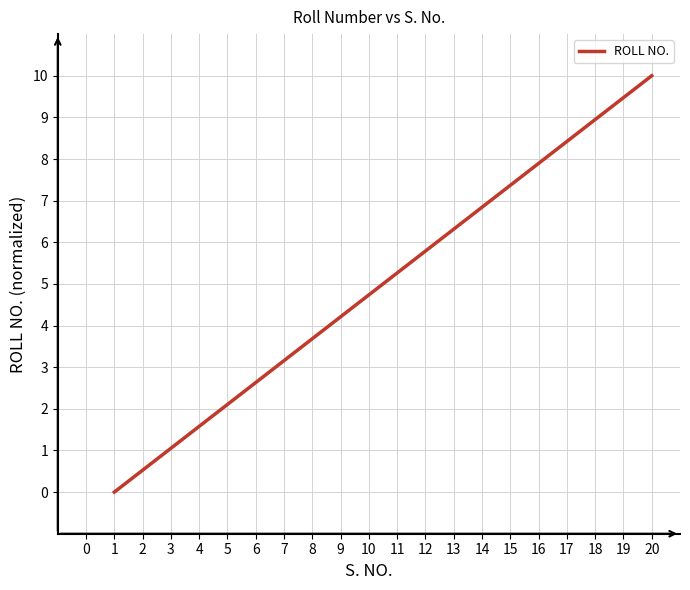

Reading left to right, list all the values displayed in this chart.

0.0	0.5	1.1	1.6	2.1	2.6	3.2	3.7	4.2	4.7	5.3	5.8	6.3	6.8	7.4	7.9	8.4	8.9	9.5	10.0